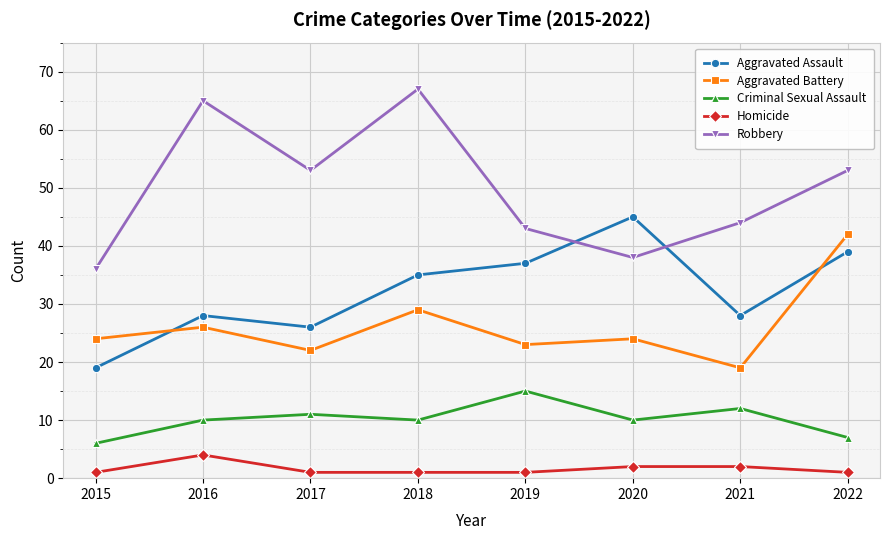

Which series has the largest total across all categories?

Robbery